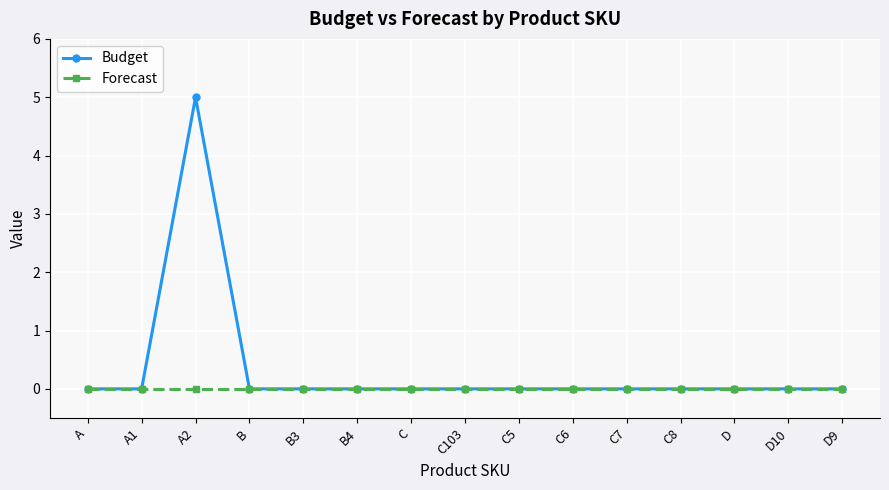

Rank the series by their maximum value, from lowest to highest.

Forecast, Budget